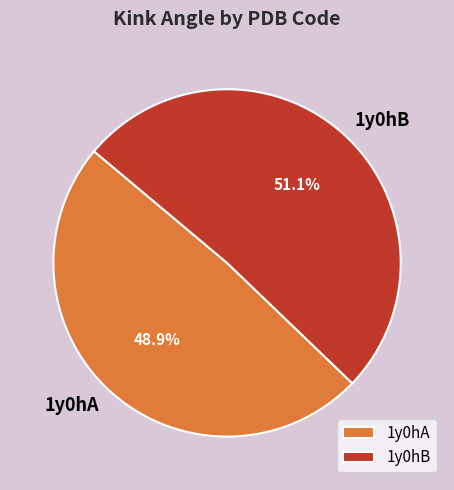

Which has a higher value, 1y0hB or 1y0hA?

1y0hB